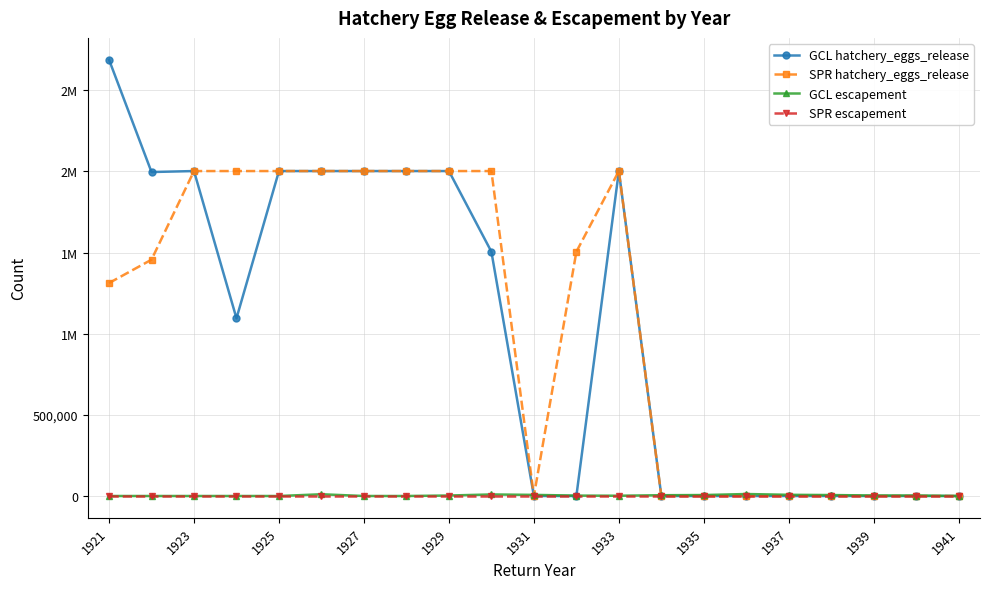

True or false: SPR escapement and SPR hatchery_eggs_release intersect in this chart.

False